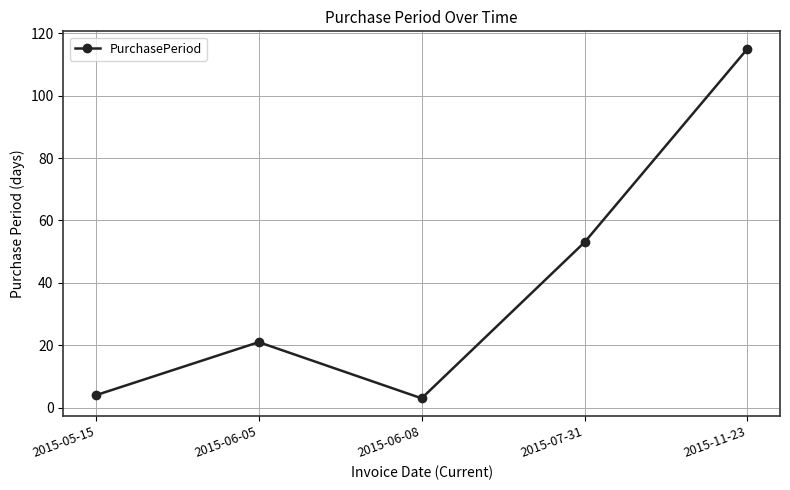

How many lines are shown in the chart?

1